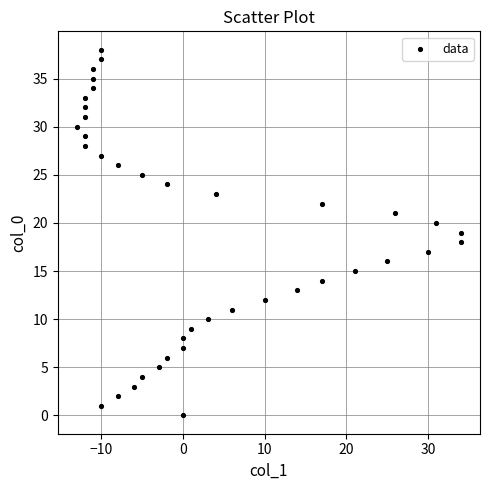

What is the range of Y values (max minus min)?

38